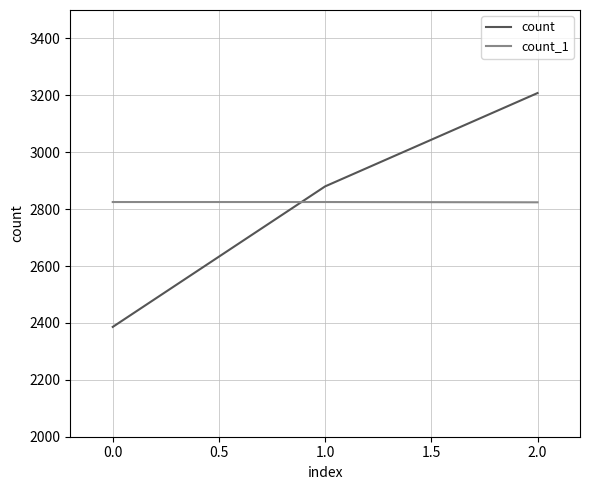

Count the number of data series in this chart.

2